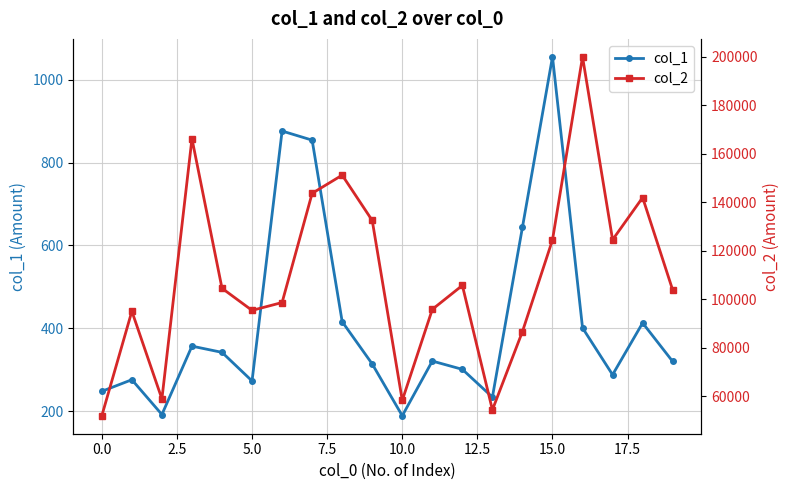

What is the value of the col_1 point at the 16th from the left?

1055